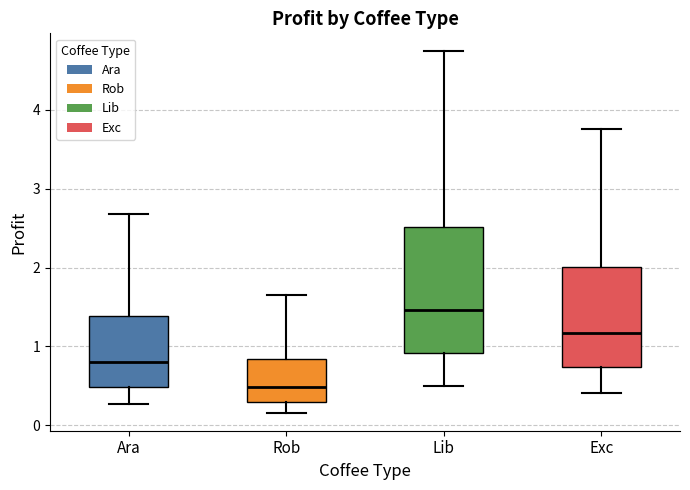

Where is the upper edge of the box for Exc on the y-axis? The values are not printed on the chart, so give them approximately, as read against the axis.

2.0